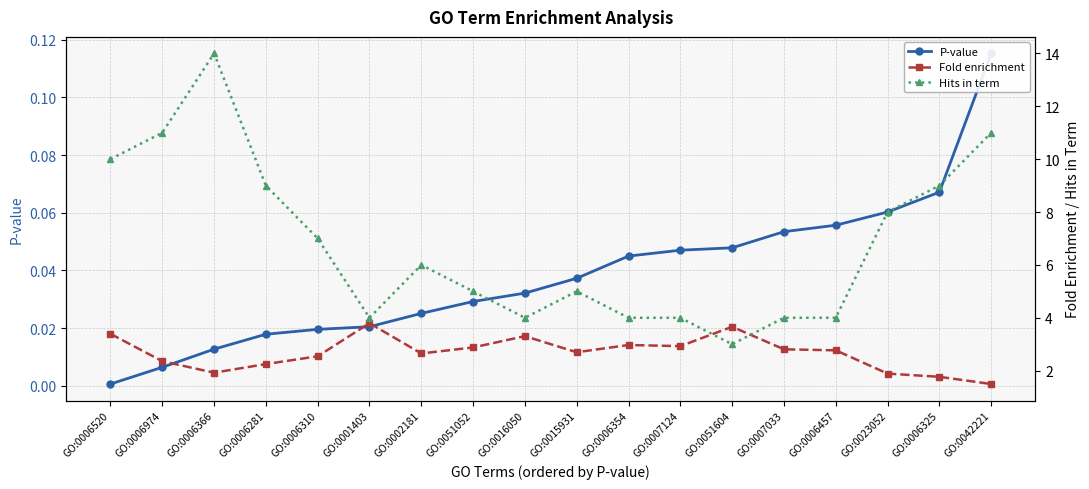

Reading left to right, list all the values displayed in this chart.

P-value: 0.0	0.0	0.0	0.0	0.0	0.0	0.0	0.0	0.0	0.0	0.0	0.0	0.0	0.1	0.1	0.1	0.1	0.1
Fold enrichment: 3.4	2.4	1.9	2.2	2.5	3.8	2.6	2.9	3.3	2.7	3.0	2.9	3.7	2.8	2.8	1.9	1.8	1.5
Hits in term: 10.0	11.0	14.0	9.0	7.0	4.0	6.0	5.0	4.0	5.0	4.0	4.0	3.0	4.0	4.0	8.0	9.0	11.0